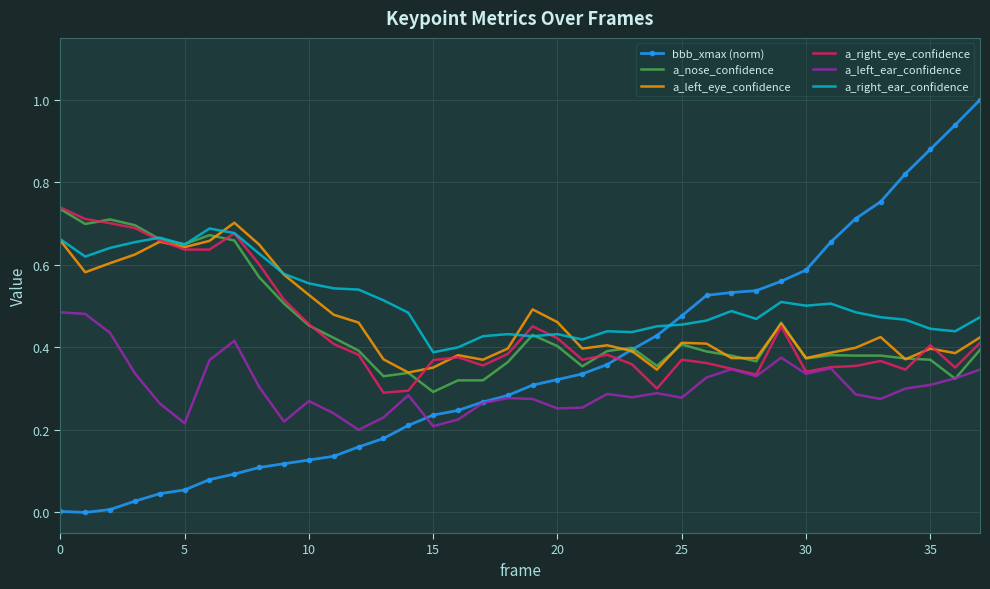

What is the sum of all a_right_ear_confidence values?

19.5